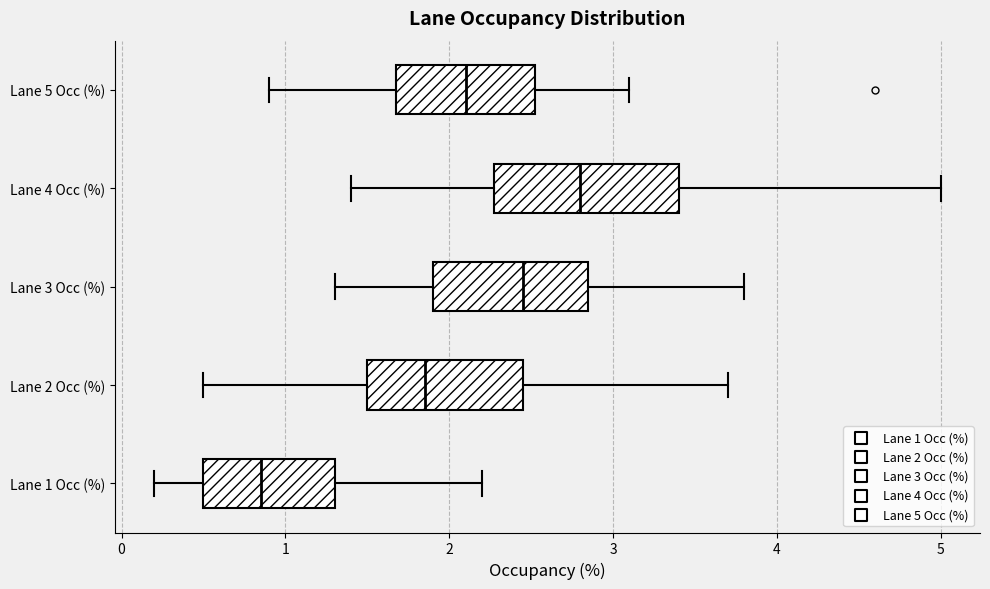

Where does the left whisker of the box for Lane 1 Occ (%) end on the x-axis? The values are not printed on the chart, so give them approximately, as read against the axis.

0.2